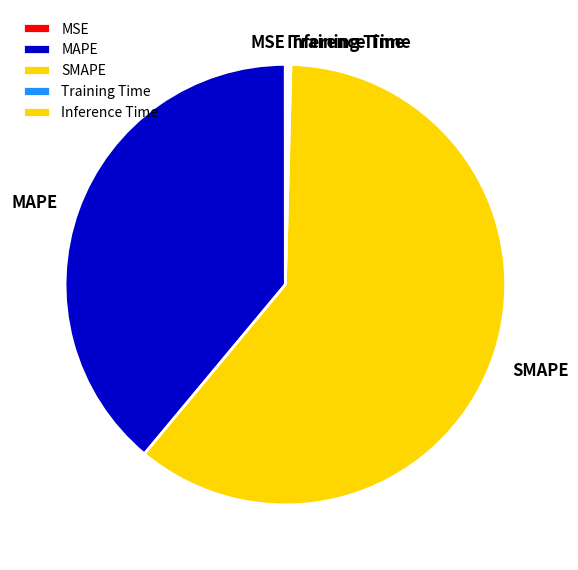

What is the majority slice?

SMAPE